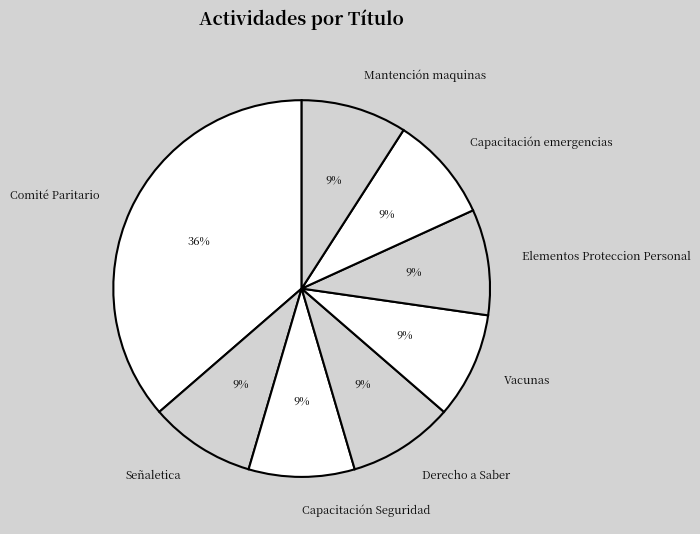

Combined, do Vacunas and Elementos Proteccion Personal account for over 50%?

No